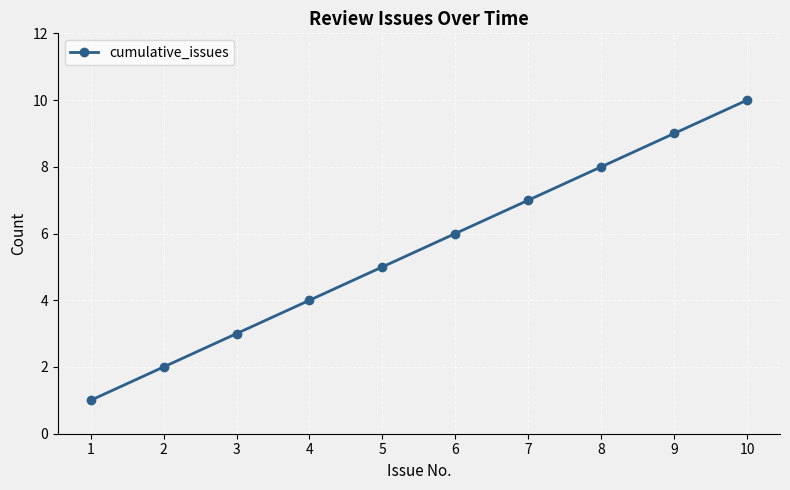

What is the ratio of the value at 10 to the value at 6?

1.7